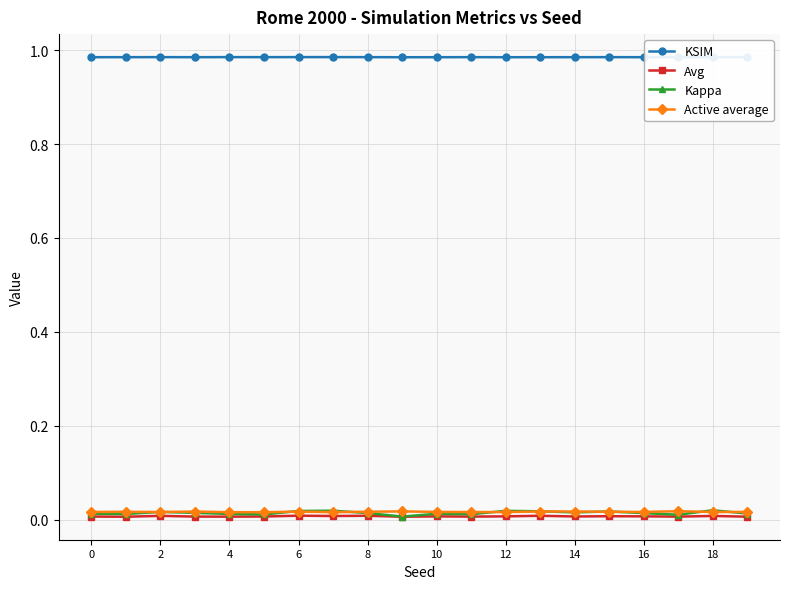

What are all the series names shown in the legend?

KSIM, Avg, Kappa, Active average